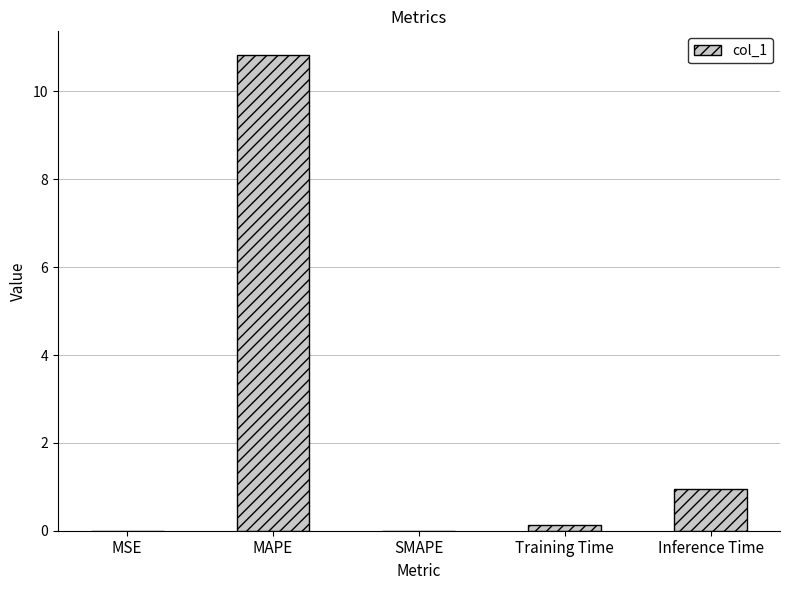

Between MAPE and Inference Time, which is larger?

MAPE